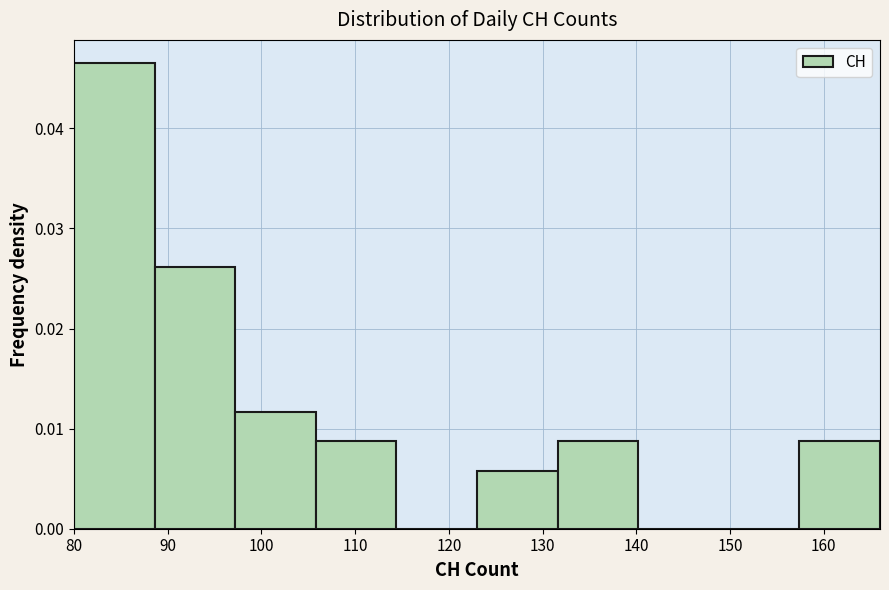

Over which range of the x-axis is the bar tallest?

80.0 to 88.6